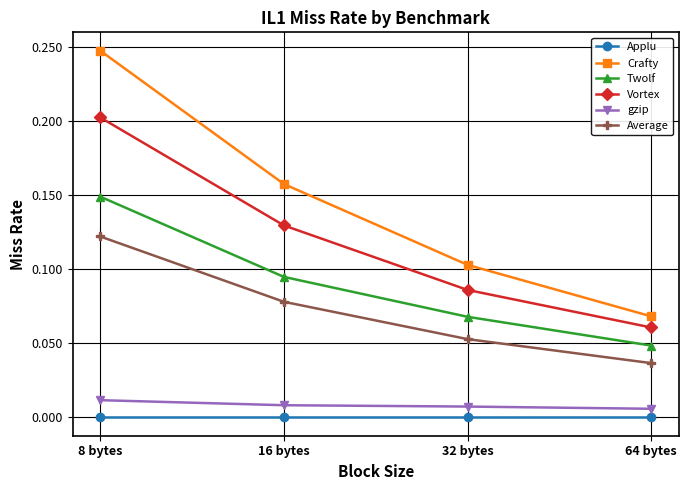

How many lines are shown in the chart?

6